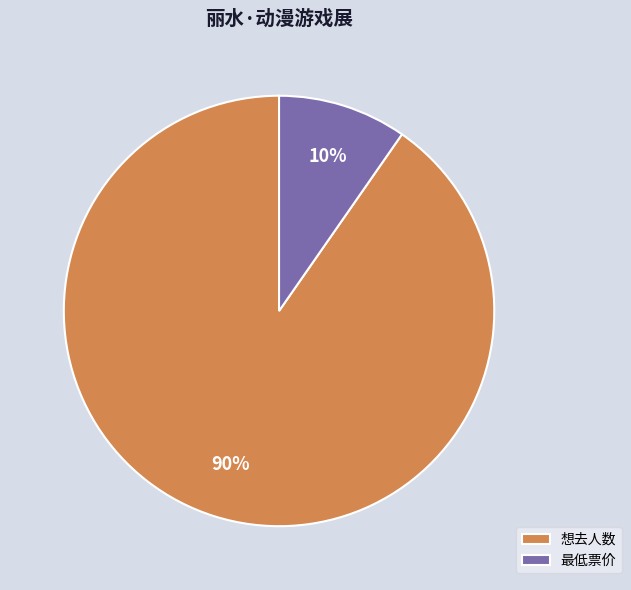

To the nearest percent, what is the combined percentage of 最低票价 and 想去人数?

100%